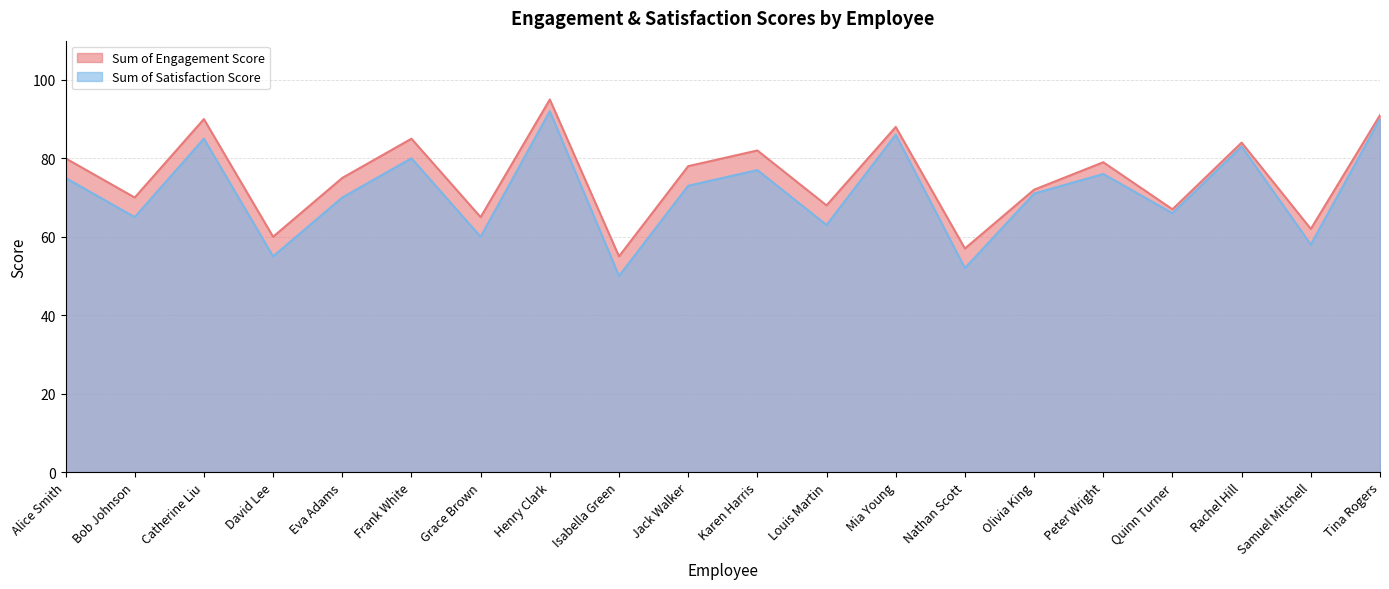

True or false: Sum of Satisfaction Score and Sum of Engagement Score intersect in this chart.

False